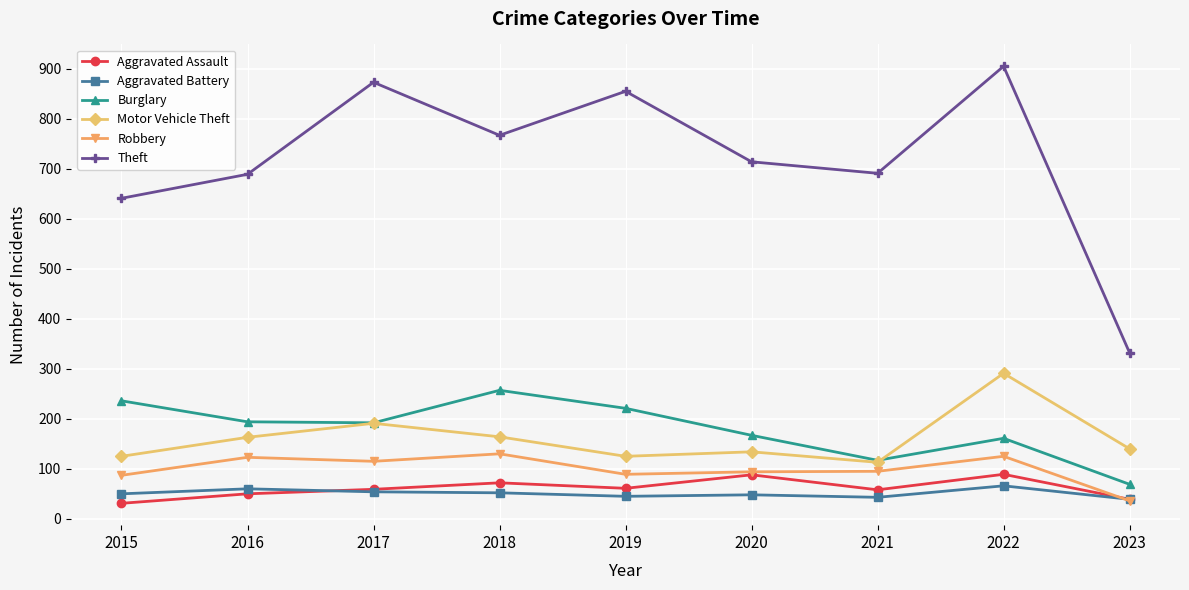

Where is the first local minimum for Aggravated Assault?

2019